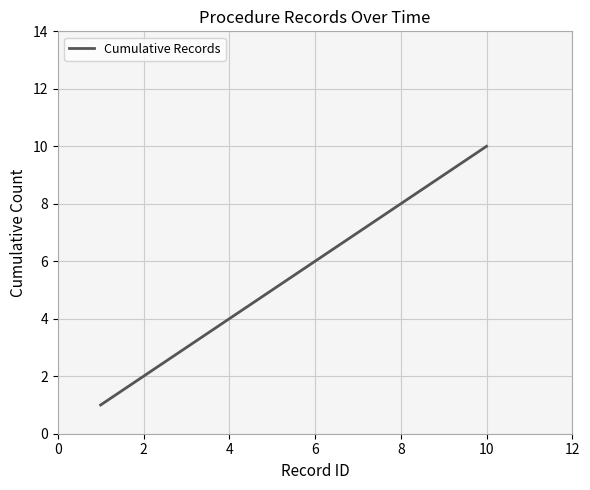

What is the difference between the maximum and minimum values?

9